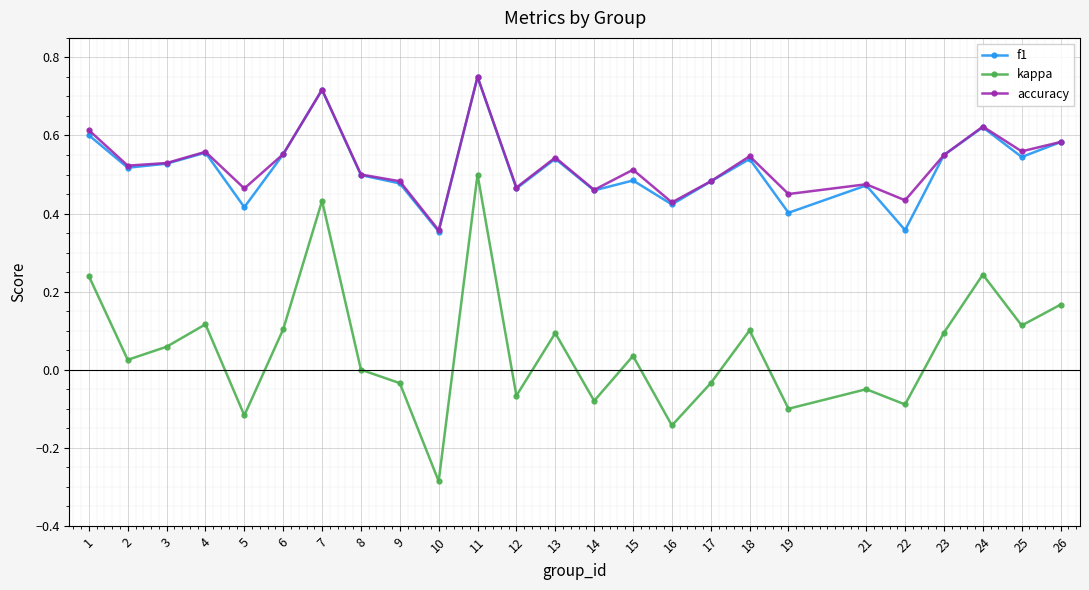

At which category does the chart reach its peak across all series?

11